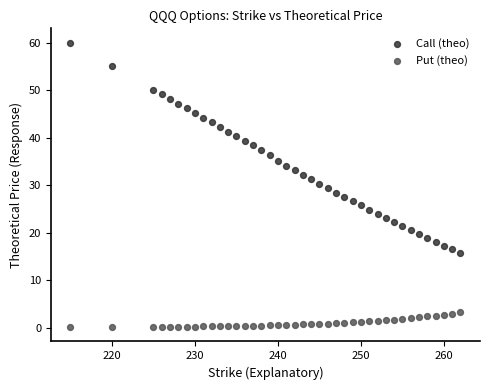

Which series contains the lowest Y value?

Put (theo)